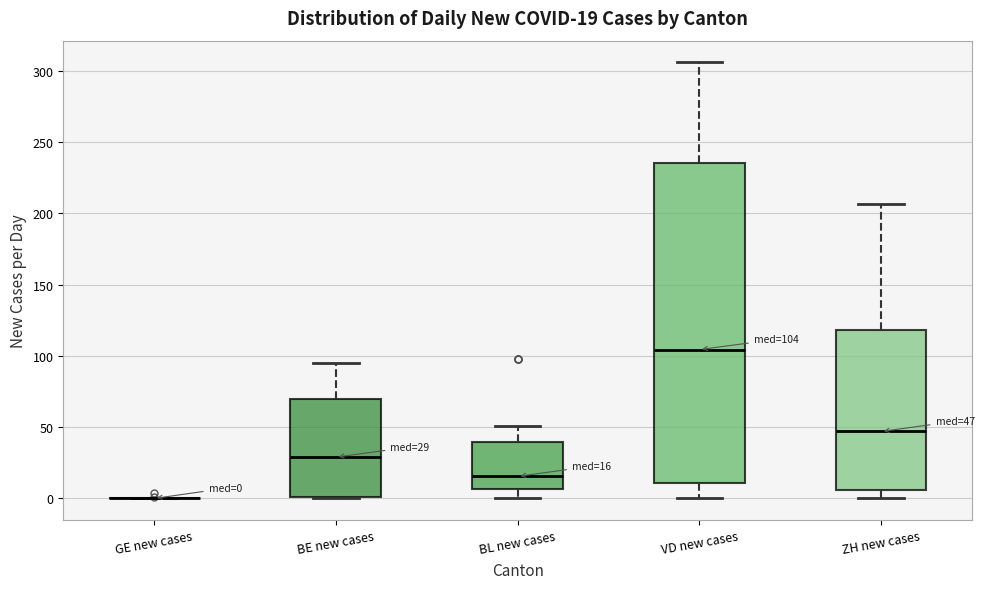

Which box is the tallest, from its lower edge to its upper edge?

VD new cases